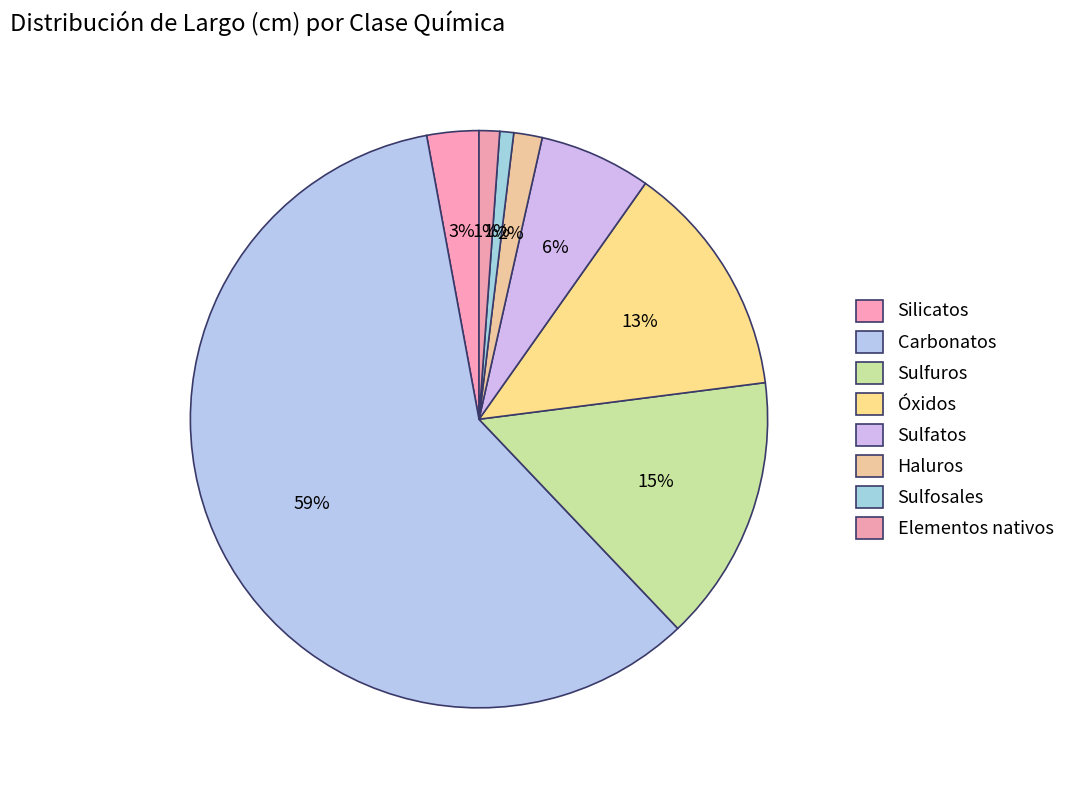

How many slices are in this pie chart?

8